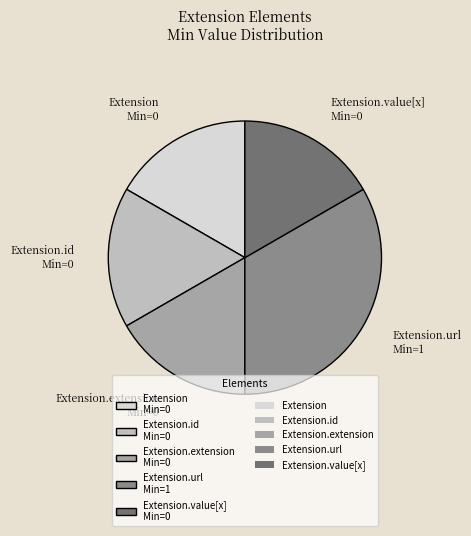

Does any single category account for the majority?

No